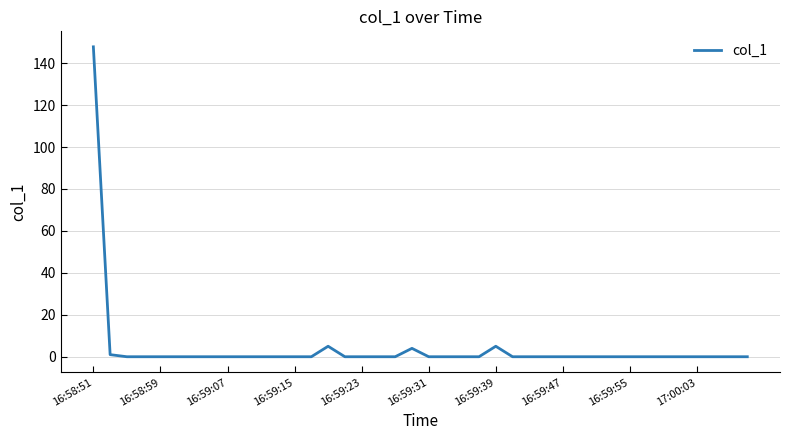

How many interior local peaks (higher than both neighbors) does the data have?

3